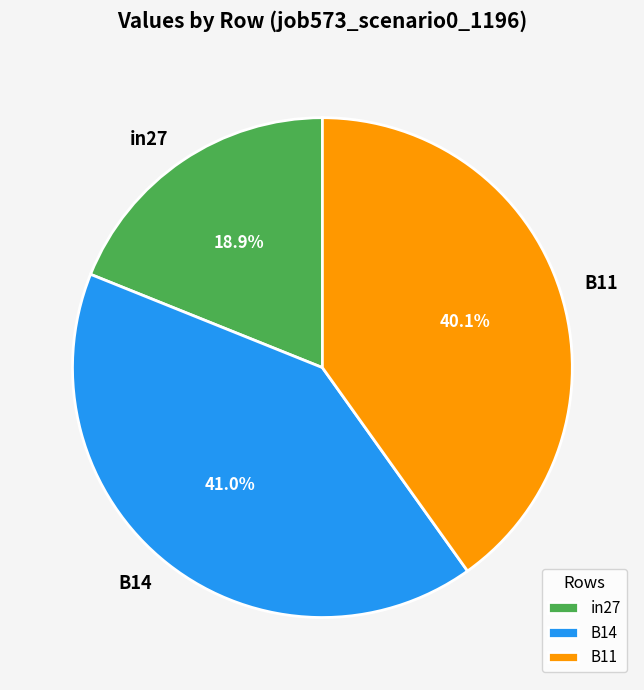

Is there any slice that represents more than half of the pie?

No